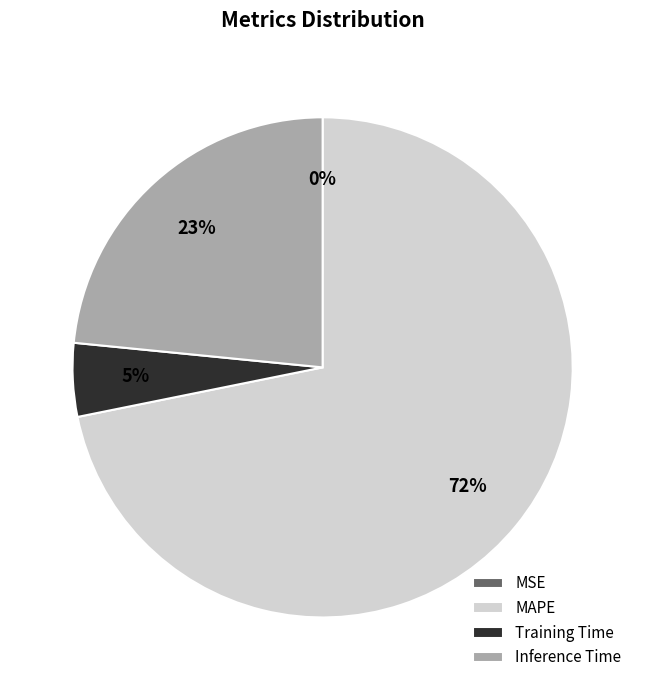

Which has a higher value, MAPE or Training Time?

MAPE